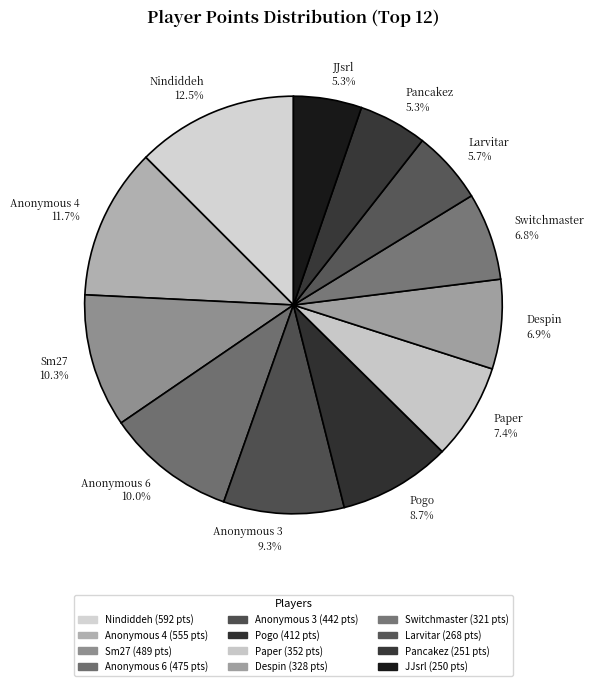

Between JJsrl 5.3% and Sm27 10.3%, which is larger?

Sm27 10.3%